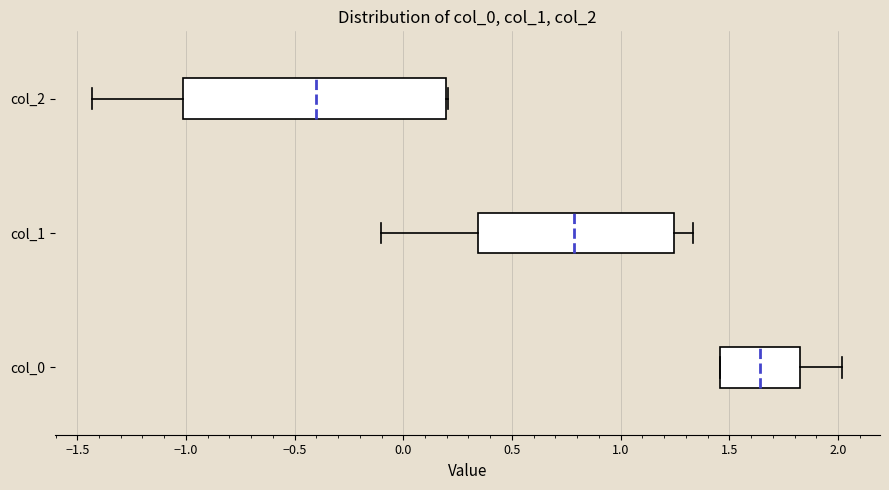

Reading bottom to top, read every box against the x-axis: the position of its median line, the range the box covers, and the ends of its whiskers. The values are not printed on the chart, so give them approximately, as read against the axis.

col_0: median 1.65, box 1.45 to 1.85, whiskers 1.45 to 2.00
col_1: median 0.80, box 0.35 to 1.25, whiskers -0.10 to 1.35
col_2: median -0.40, box -1.00 to 0.20, whiskers -1.45 to 0.20